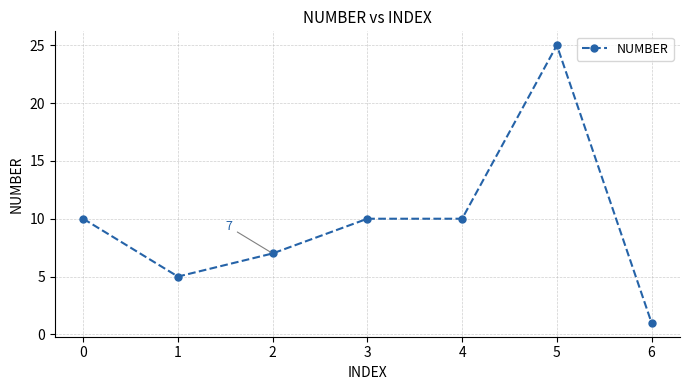

Where is the first local minimum?

1